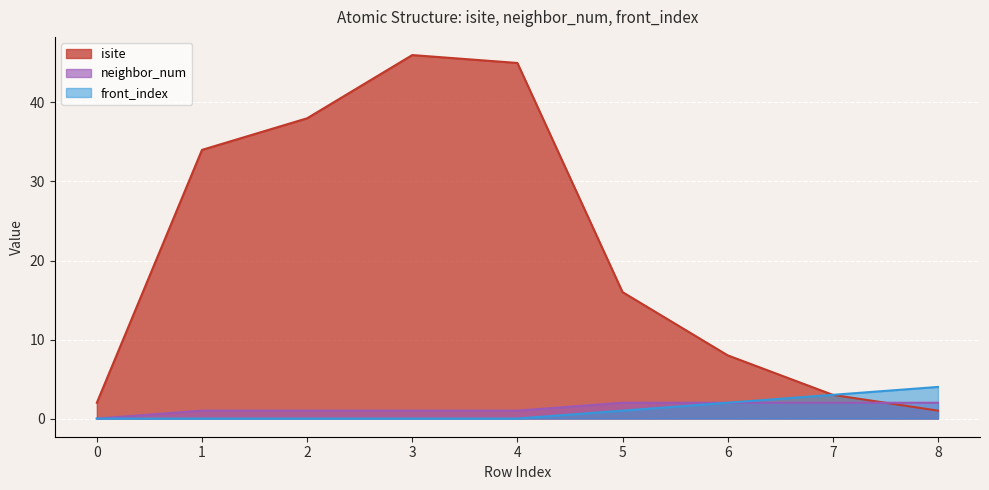

True or false: neighbor_num has more than 0 points higher than both neighbors.

False